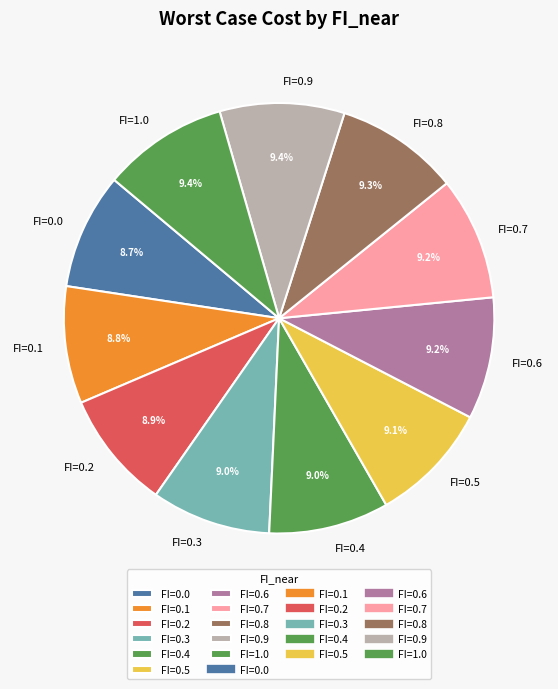

What is the ratio of the value at FI=0.5 to the value at FI=0.7?

1.0